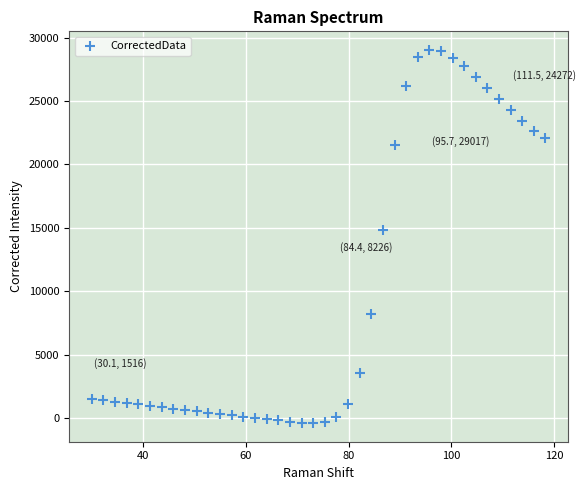

What Y value in the scatter plot is closest to 14320?

14823.5